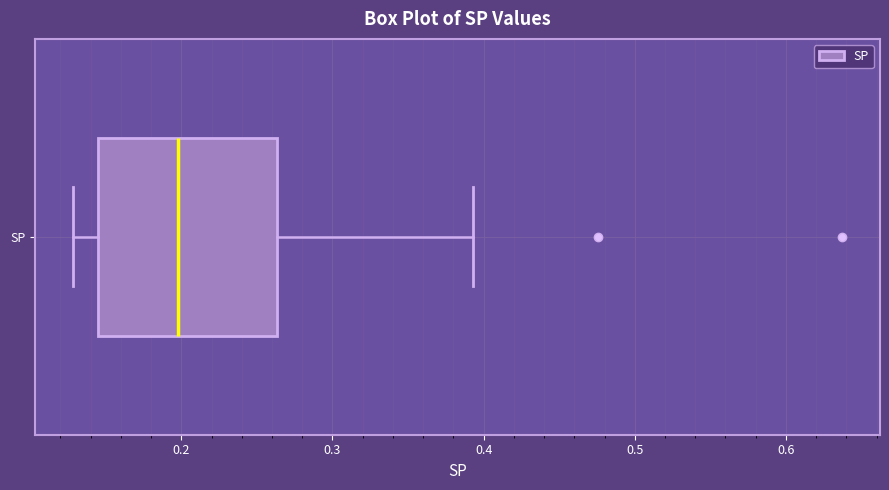

Read this box plot against the x-axis: the position of the median line, the range covered by the box, and the ends of both whiskers. The values are not printed on the chart, so give them approximately, as read against the axis.

median 0.20, box 0.15 to 0.26, whiskers 0.13 to 0.39